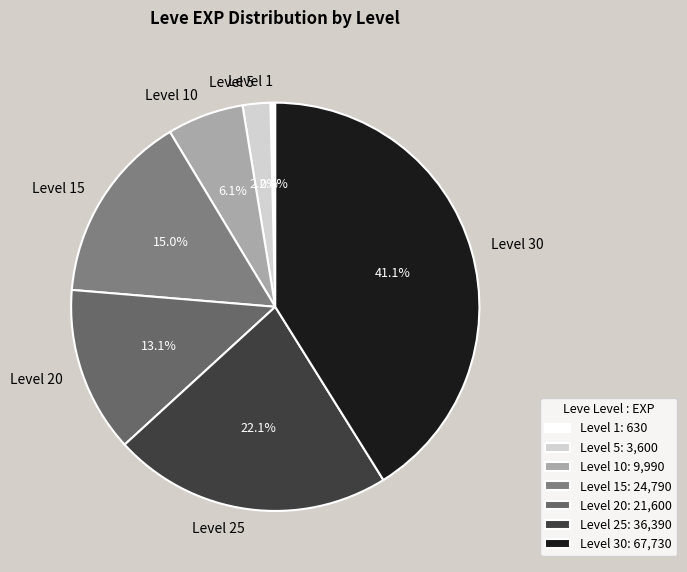

Combined, what portion of the pie is Level 15 and Level 10?

21.1%